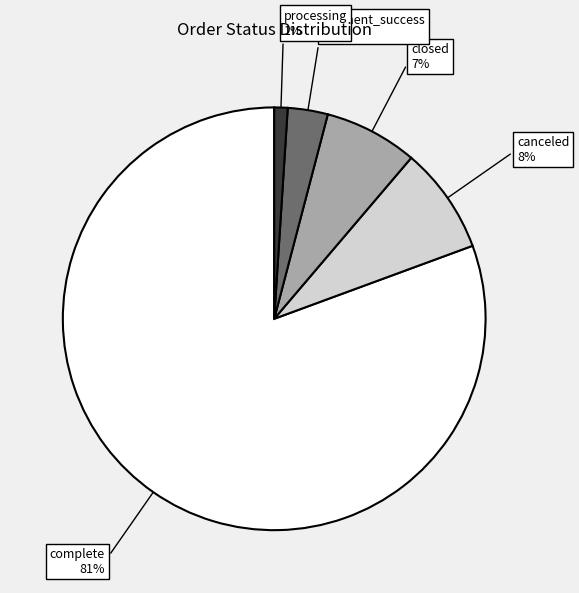

To the nearest percent, what is the average slice percentage?

20%